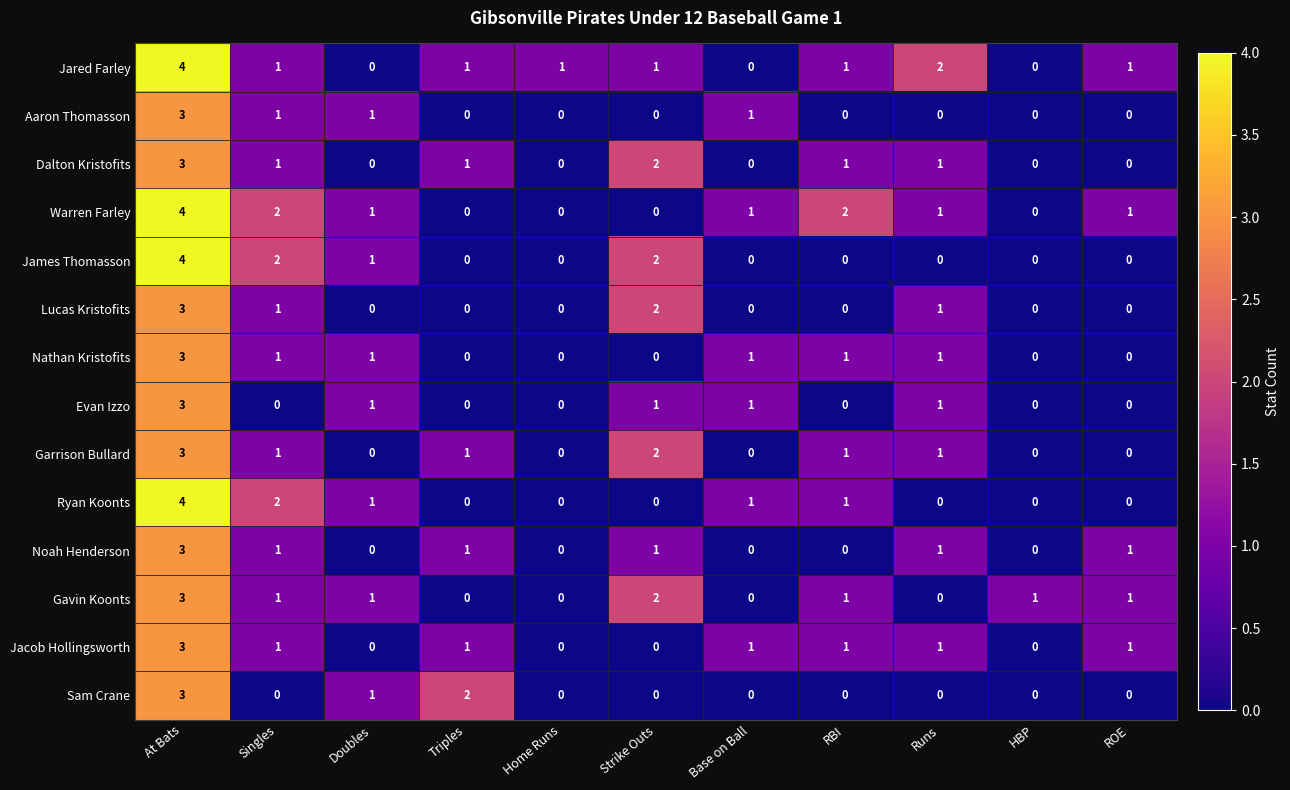

What is the total value across all series at Triples?

7